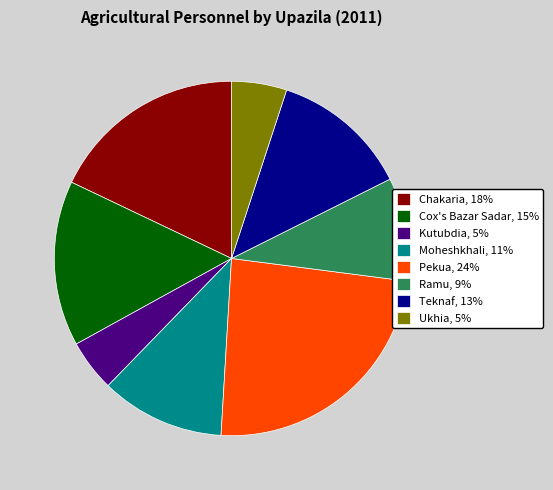

How many segments does this pie chart have?

8